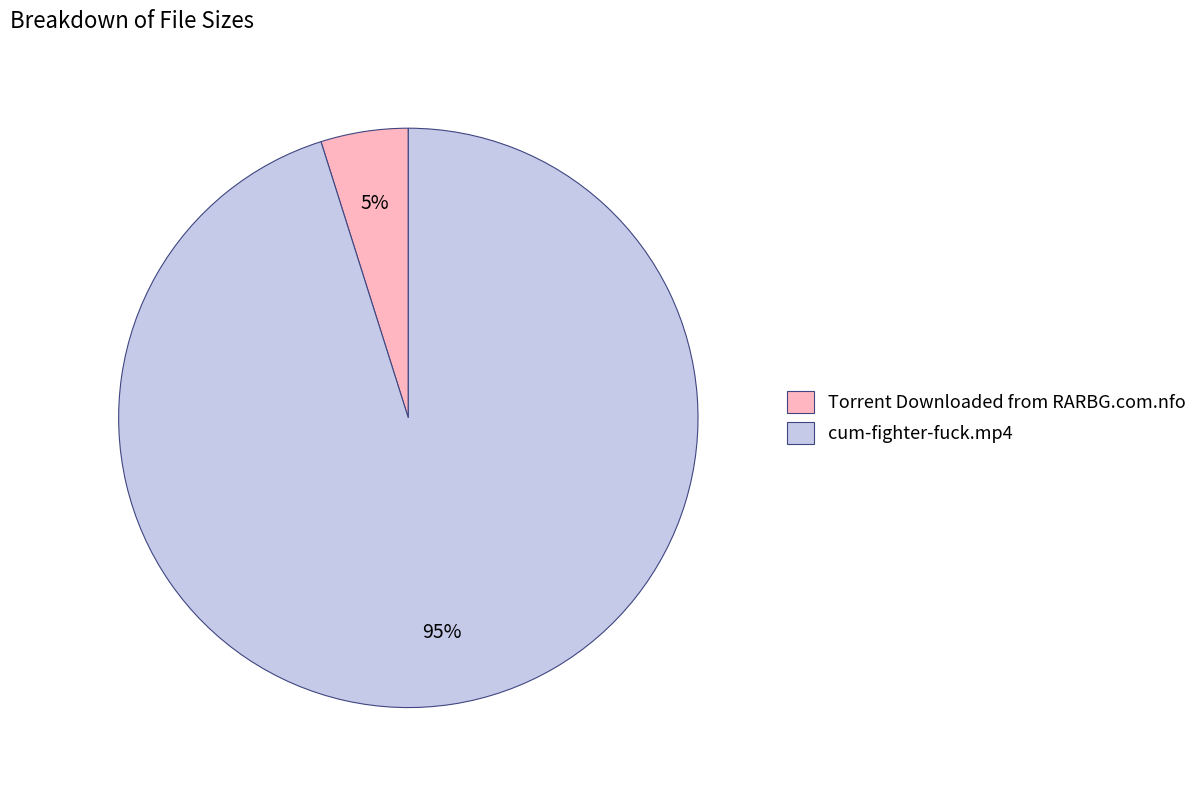

Is there a majority slice in this chart?

Yes